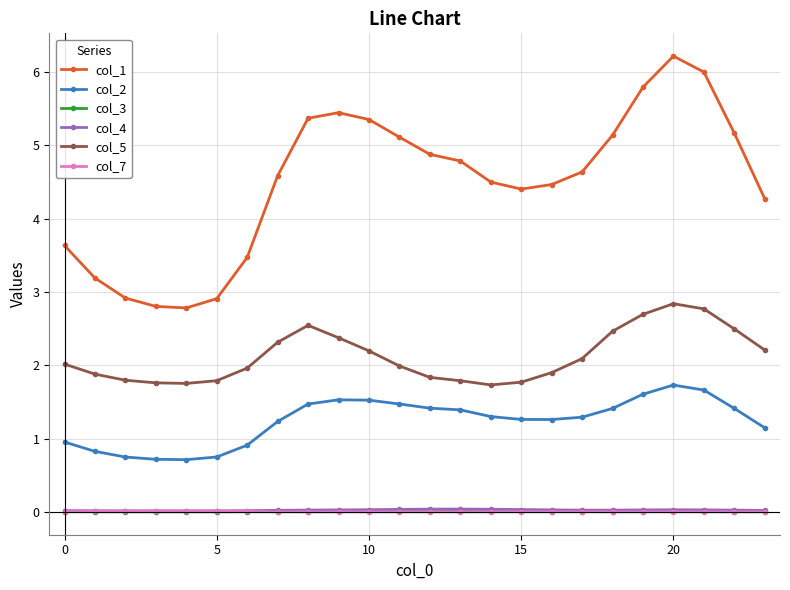

True or false: col_1 and col_2 intersect in this chart.

False